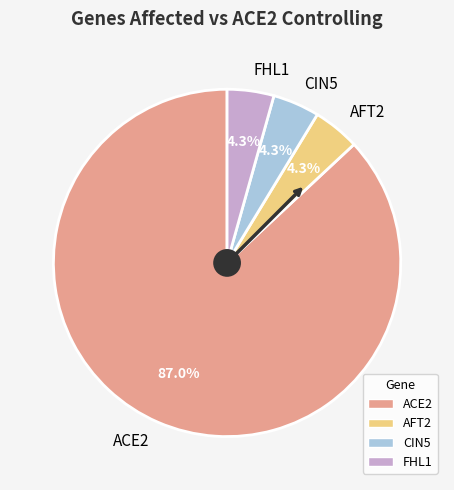

To the nearest percent, what is the average slice percentage?

25%